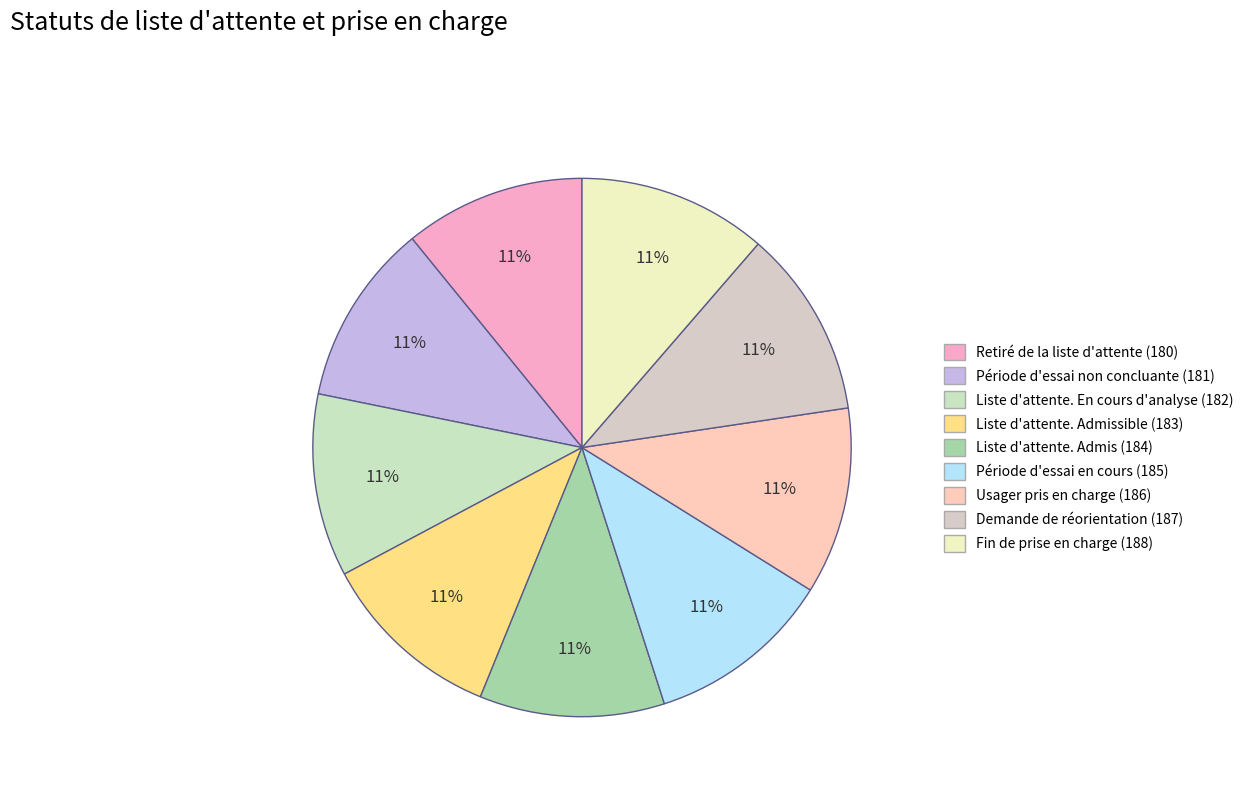

Rank the categories by value from highest to lowest.

Fin de prise en charge (188), Demande de réorientation (187), Usager pris en charge (186), Période d'essai en cours (185), Liste d'attente. Admis (184), Liste d'attente. Admissible (183), Liste d'attente. En cours d'analyse (182), Période d'essai non concluante (181), Retiré de la liste d'attente (180)